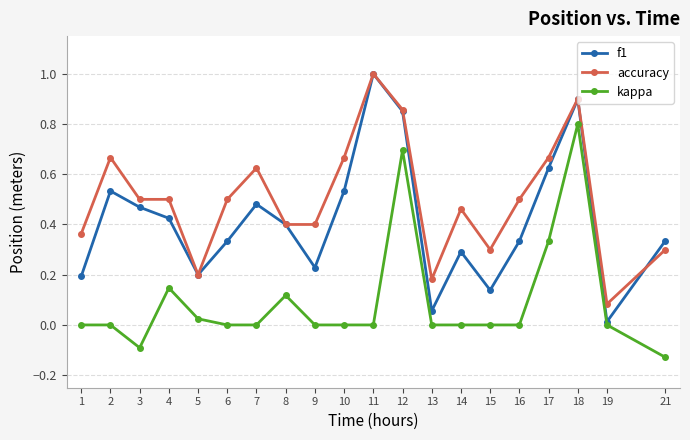

Between 9 and 17, which series saw the biggest shift?

f1